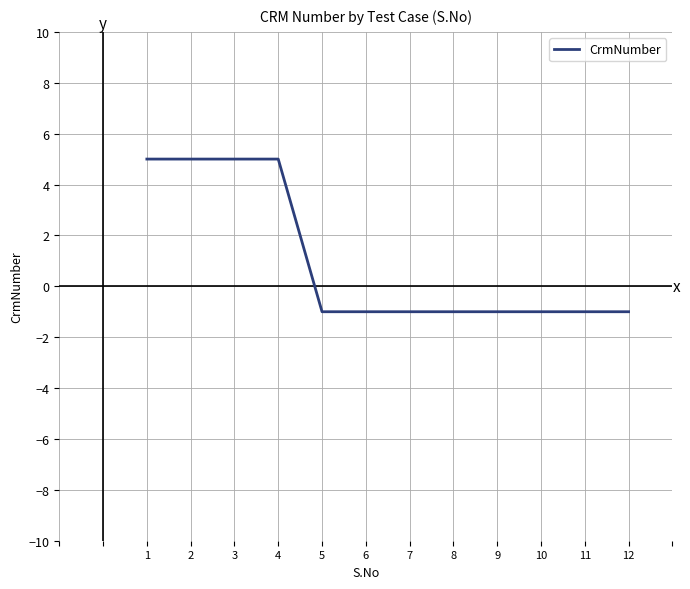

True or false: the data shows 2 at 1.

False